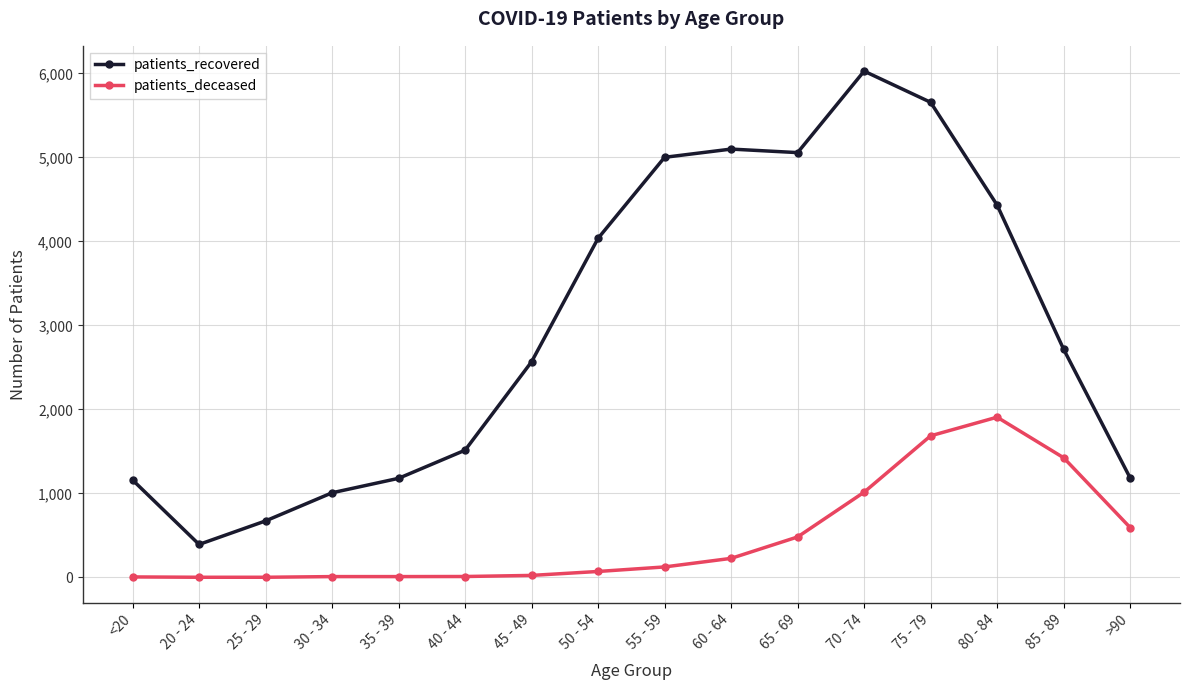

What is the sum of all patients_deceased values?

7598